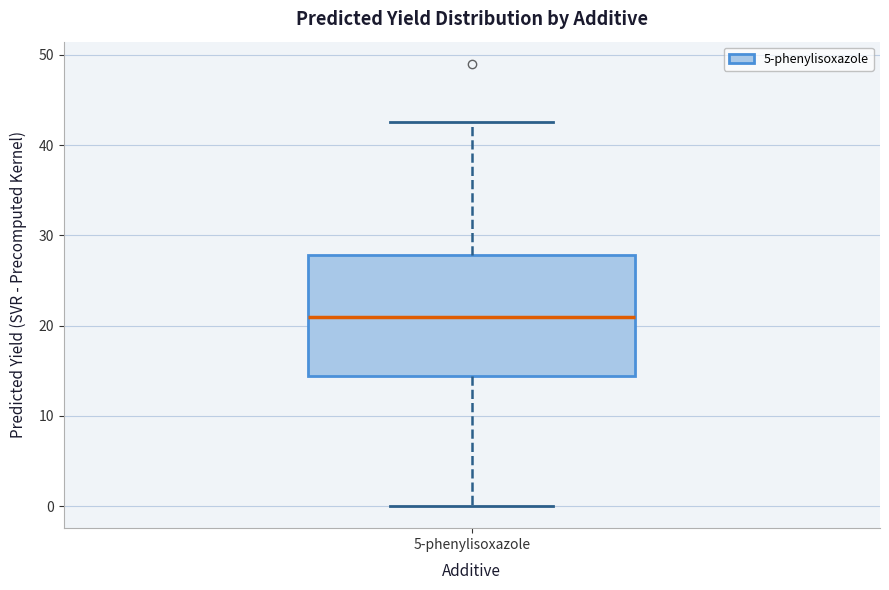

Where is the lower edge of the box for 5-phenylisoxazole on the y-axis? The values are not printed on the chart, so give them approximately, as read against the axis.

14